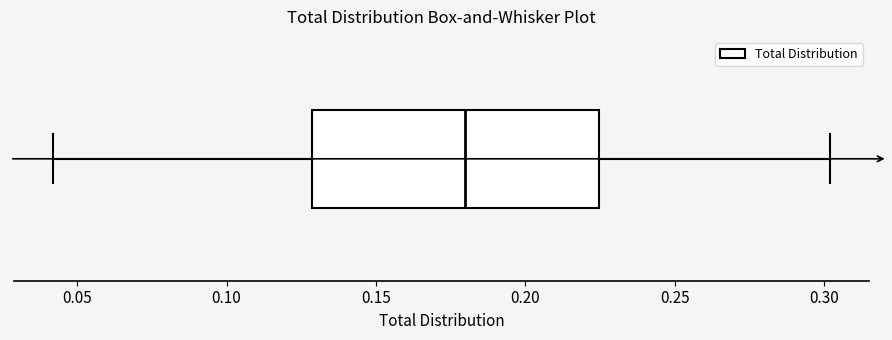

Transcribe this box plot: give where the median line is, the range the box spans, and where the two whiskers end, as read against the x-axis. The values are not printed on the chart, so give them approximately, as read against the axis.

median 0.180, box 0.130 to 0.225, whiskers 0.040 to 0.300